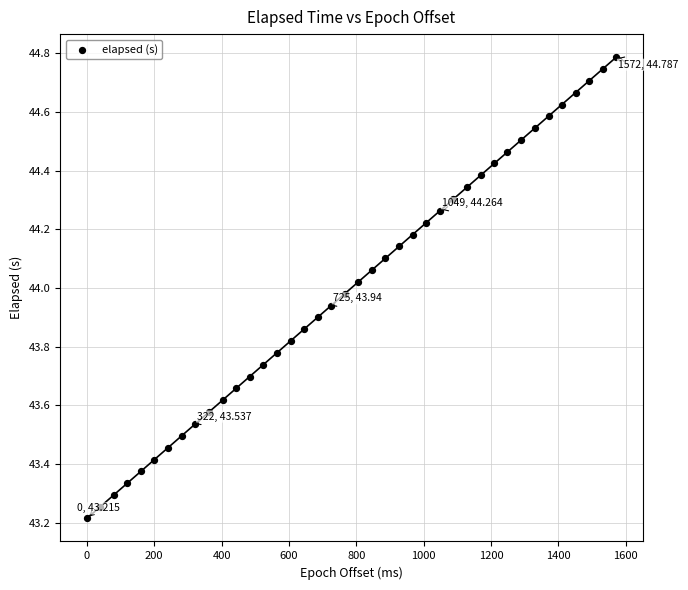

What is the range of Y values (max minus min)?

1.6